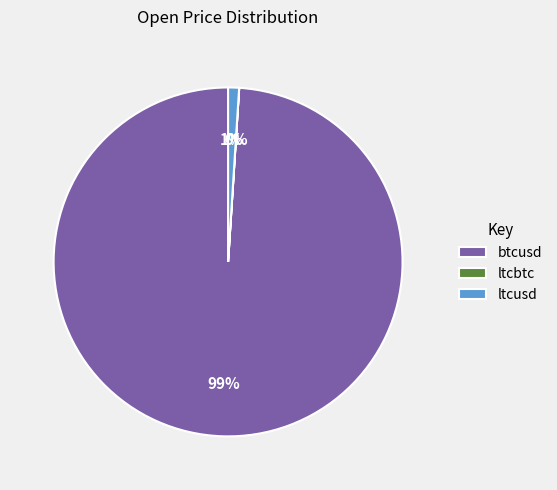

To the nearest percent, what portion does btcusd represent?

99%